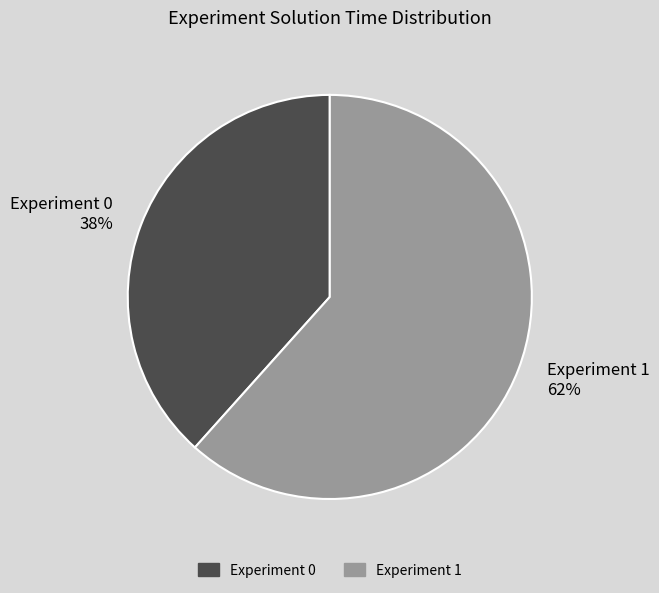

Count the number of slices in the pie.

2